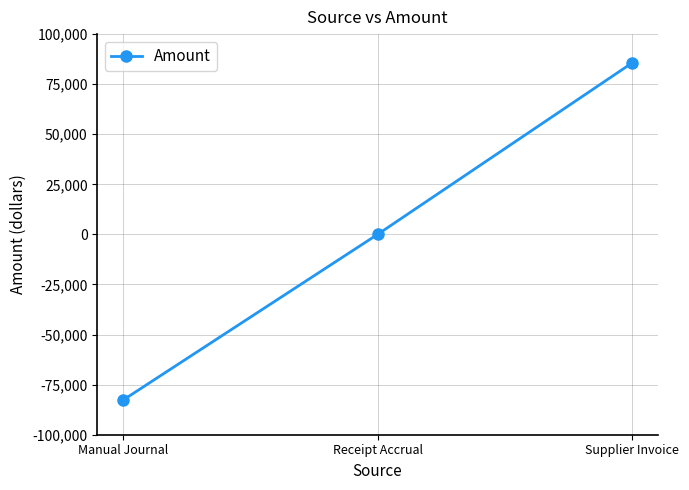

Is it true that the value at Receipt Accrual is -61797?

False